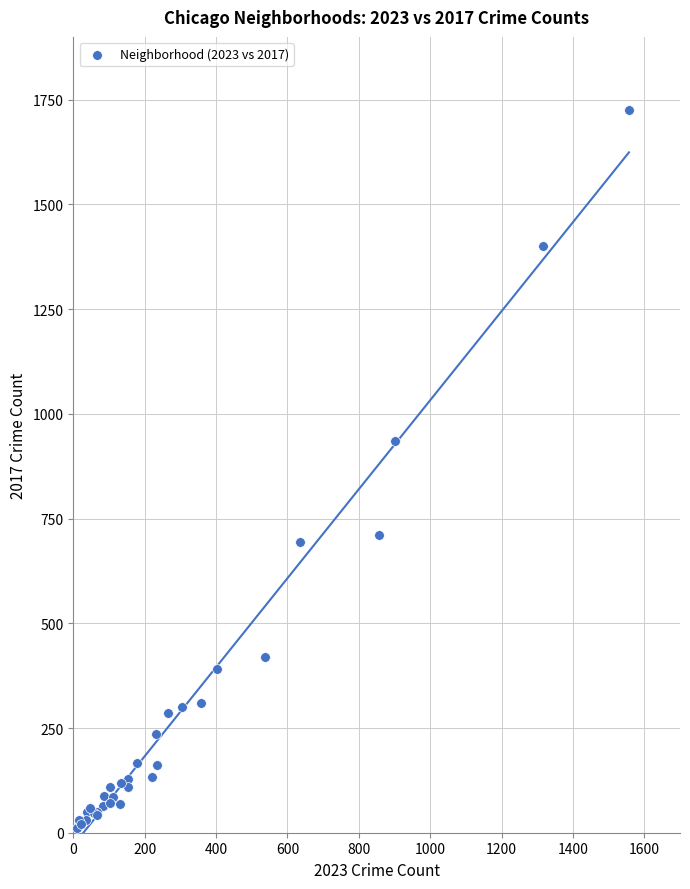

What Y value in the scatter plot is closest to 869?

936